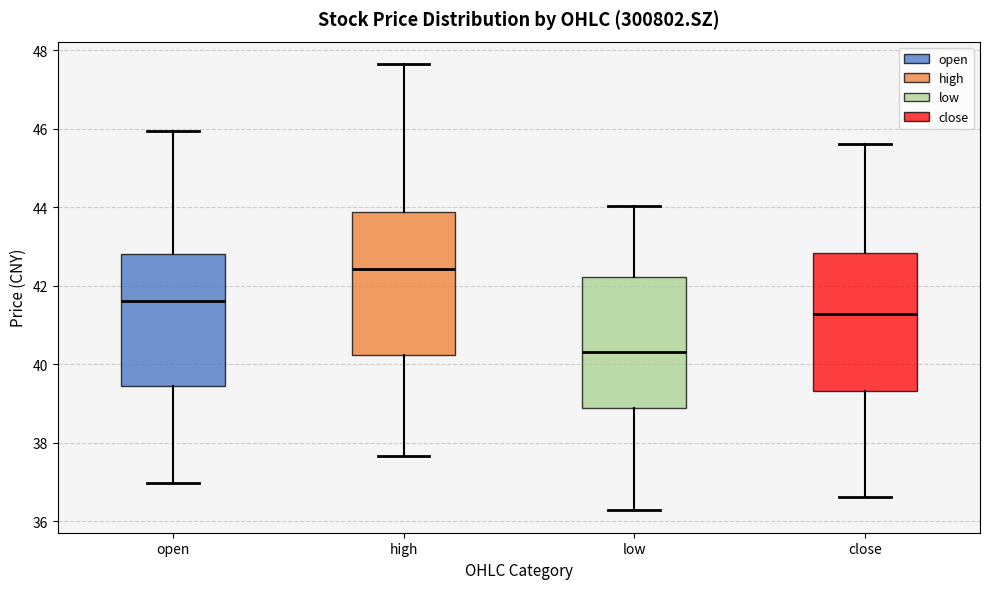

Reading left to right, transcribe this box plot: for each box, give where its median line is, the range the box spans, and where its two whiskers end, as read against the y-axis. The values are not printed on the chart, so give them approximately, as read against the axis.

open: median 41.6, box 39.4 to 42.8, whiskers 37.0 to 46.0
high: median 42.4, box 40.2 to 43.8, whiskers 37.6 to 47.6
low: median 40.4, box 38.8 to 42.2, whiskers 36.2 to 44.0
close: median 41.2, box 39.4 to 42.8, whiskers 36.6 to 45.6